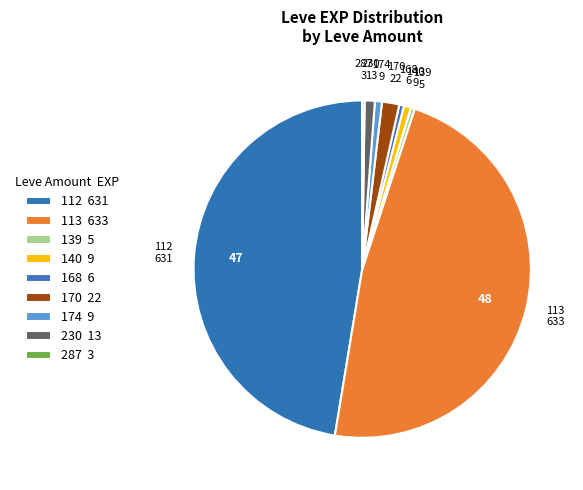

Is the sum of 170 and 230 greater than half?

No